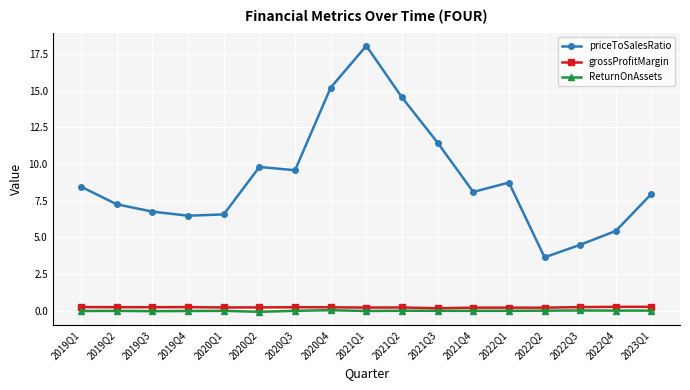

What is the minimum value shown in the chart?

-0.1